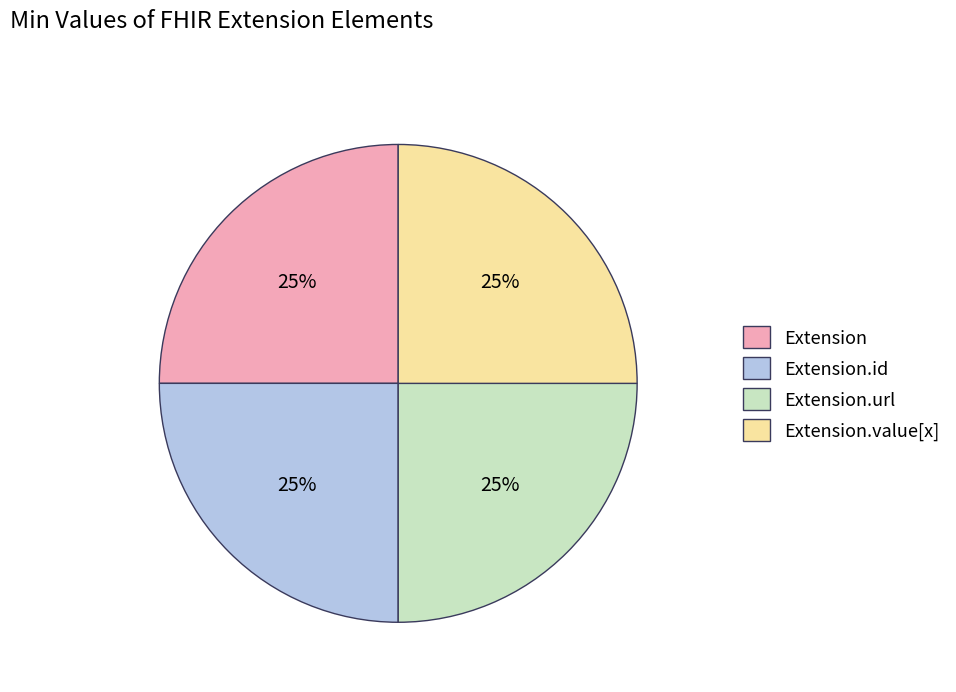

The Extension.id slice represents 25% of the pie. True or false?

True